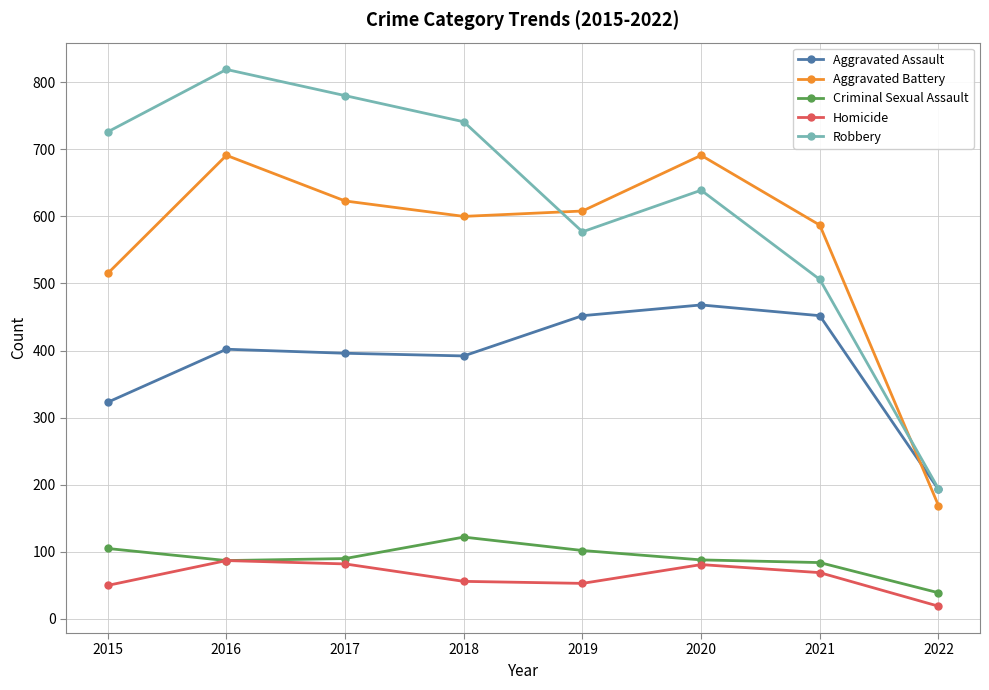

Is the value of Criminal Sexual Assault at 2015 greater than the value of Homicide at 2019?

Yes